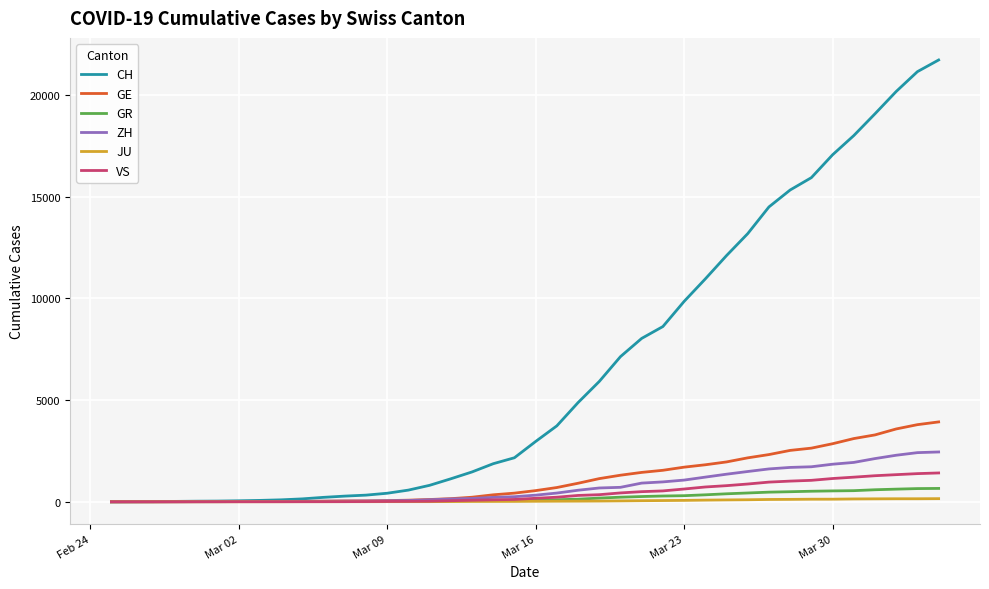

Which series has the widest spread of values?

CH